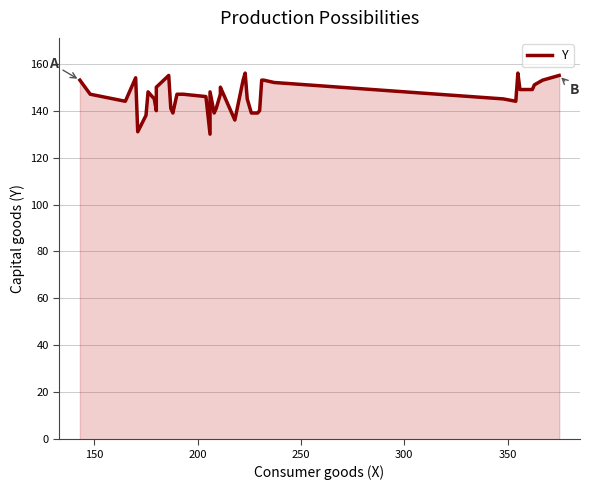

How many values are below 147?

18